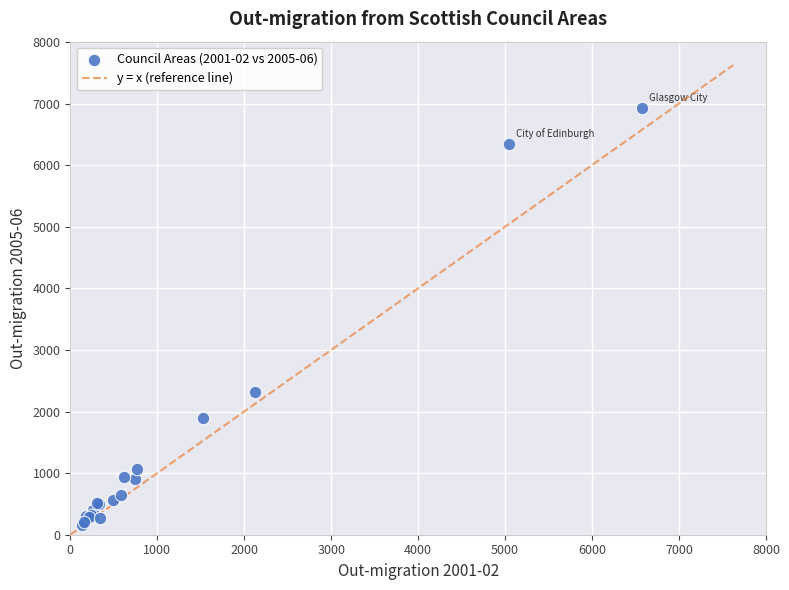

What Y value in the scatter plot is closest to 3545?

2320